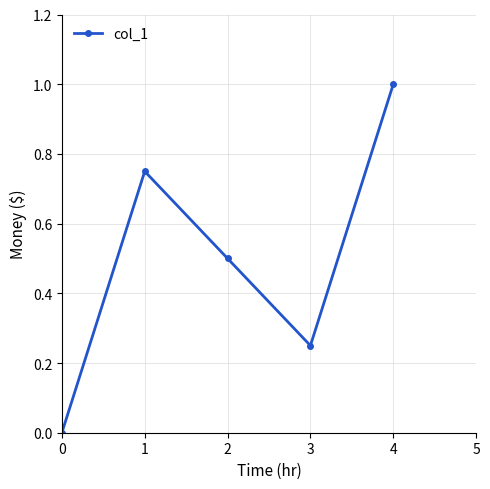

What is the average value?

0.5